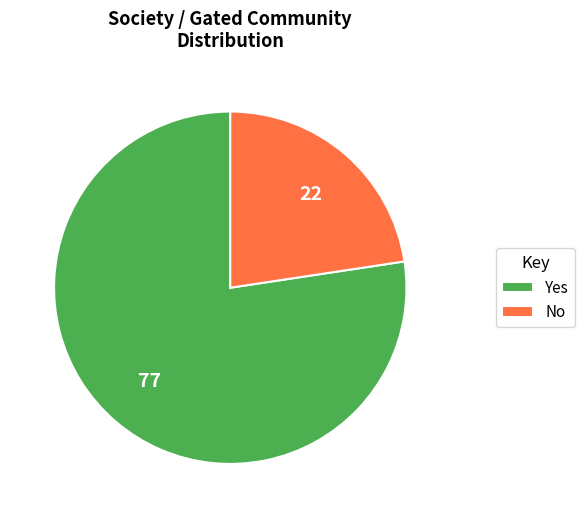

Is it true that Yes is 87% of the pie?

False